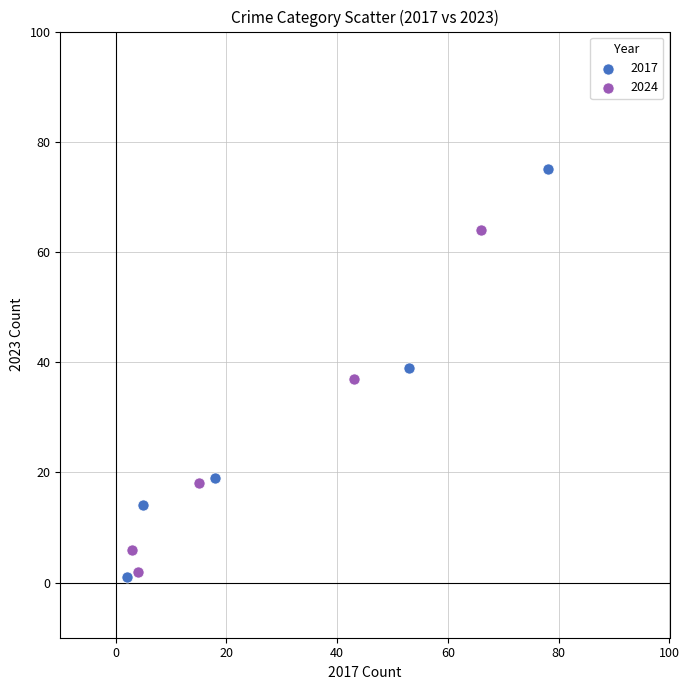

What are all the series names shown in the legend?

2017, 2024